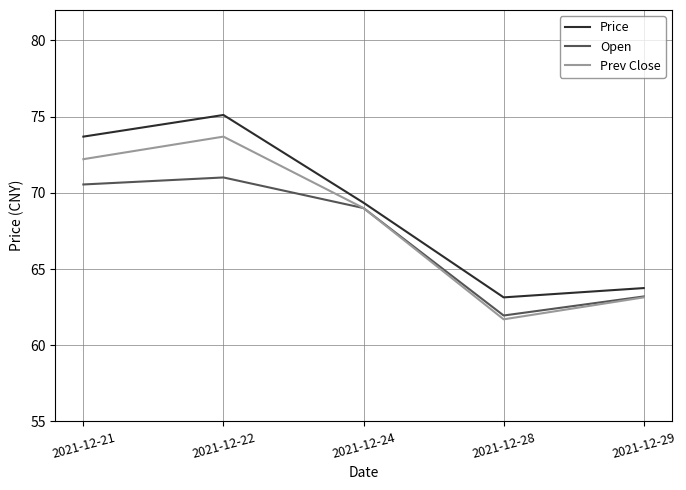

What is the spread (max minus min) of values at 2021-12-29?

0.6